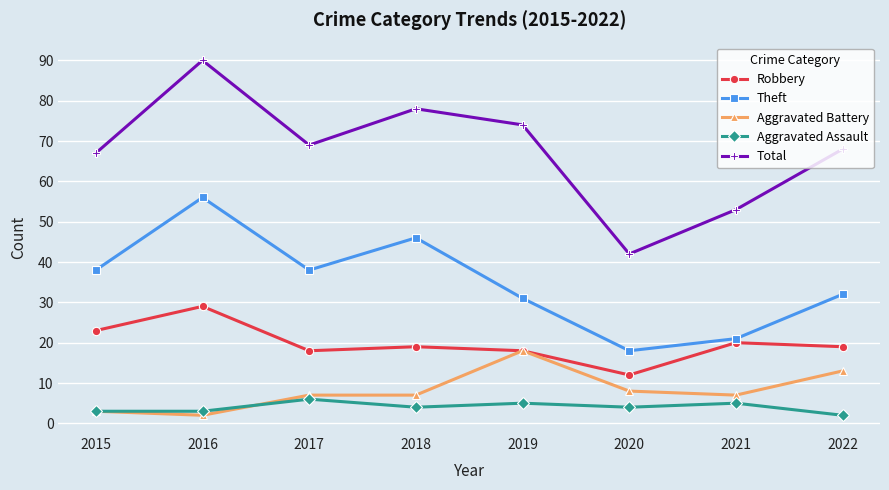

At which category is the sum across all series the highest?

2016